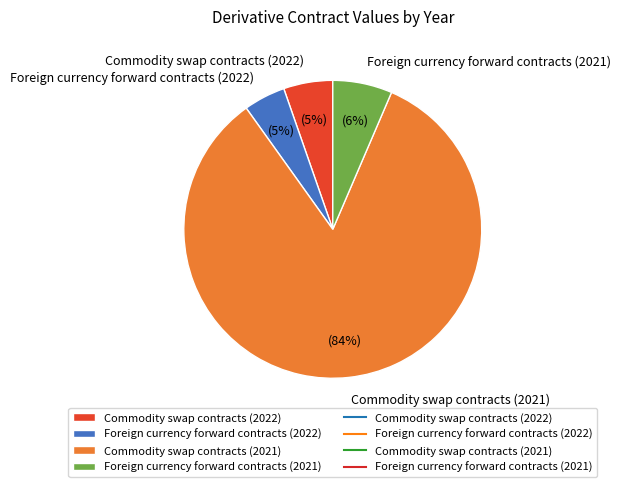

What percentage is the Commodity swap contracts (2022) slice, to the nearest percent?

5%